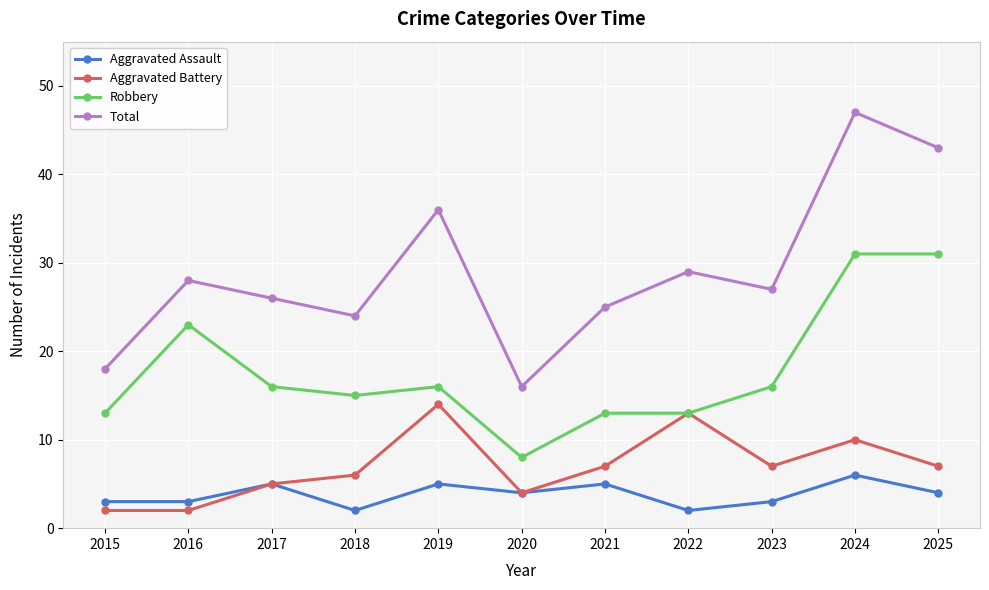

Between 2019 and 2020, which series saw the biggest shift?

Total